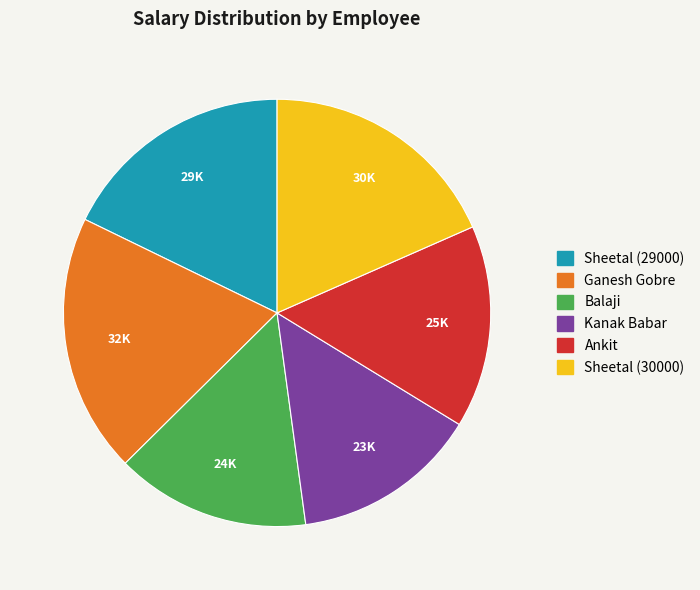

What is the smallest slice in the pie chart?

Kanak Babar